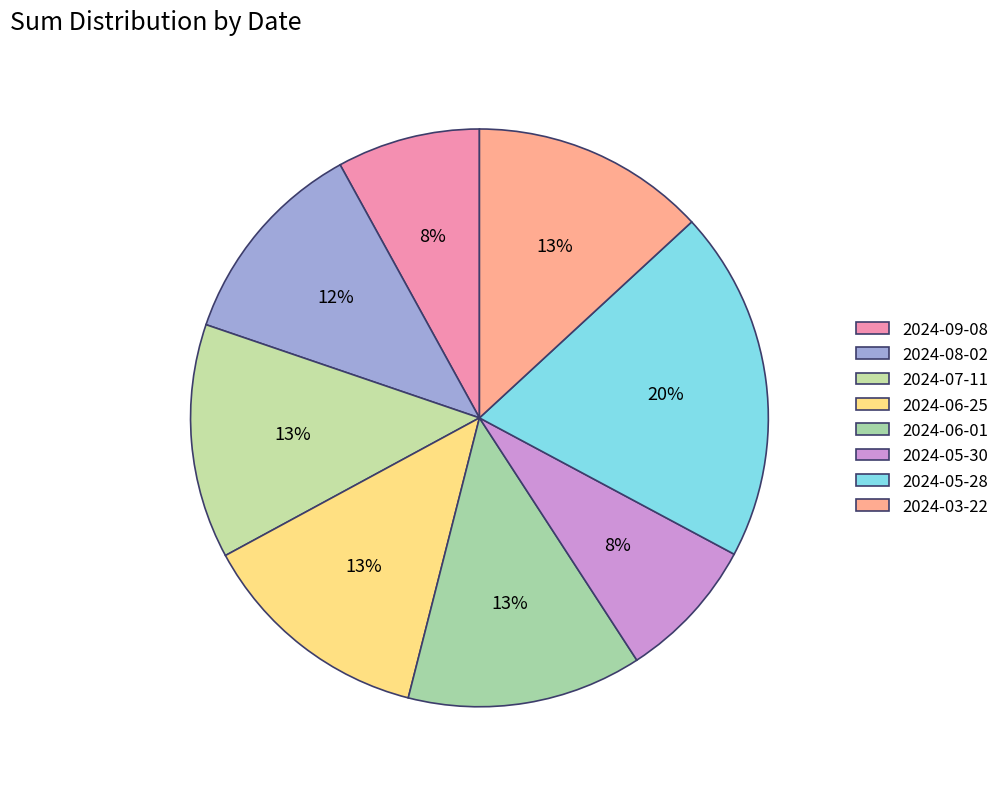

Which category has the smallest portion of the pie?

2024-09-08